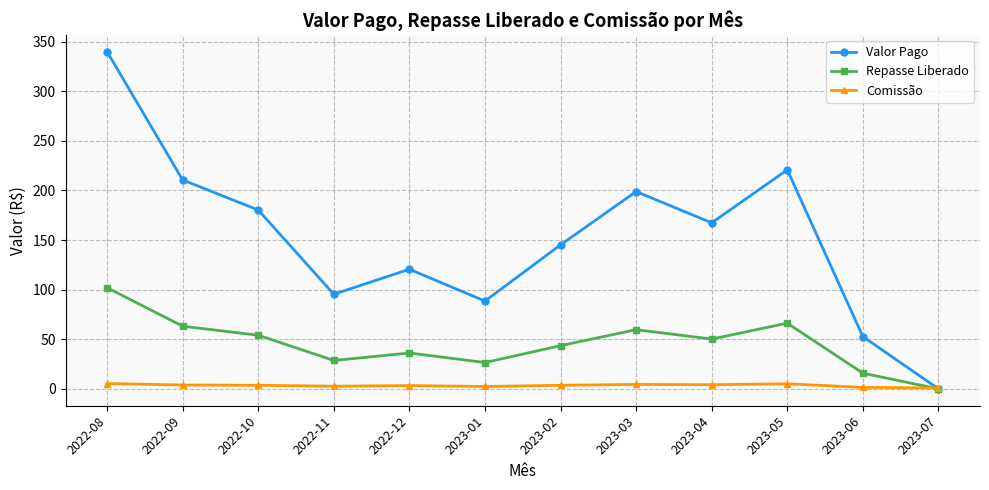

At which category is the sum across all series the highest?

2022-08